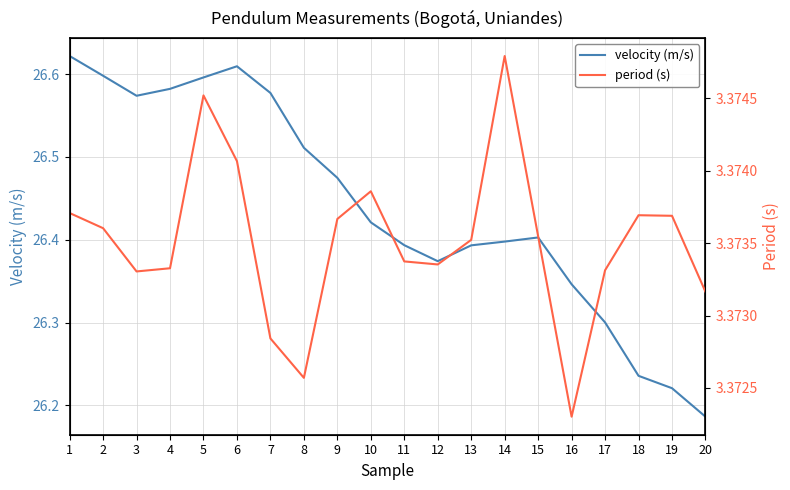

Where is period (s) nearest to the value 3?

16